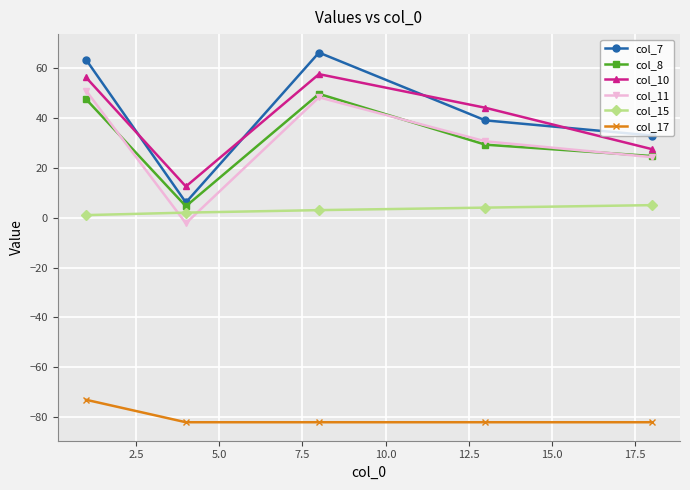

What is the value of the col_7 point at the 1st from the left?

63.3